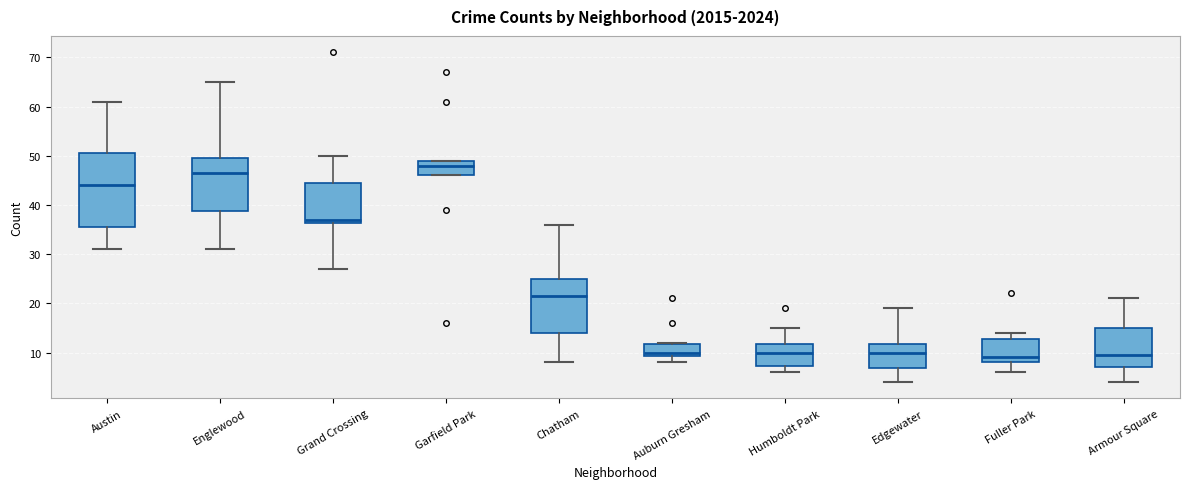

Which box's median line is the highest?

Garfield Park